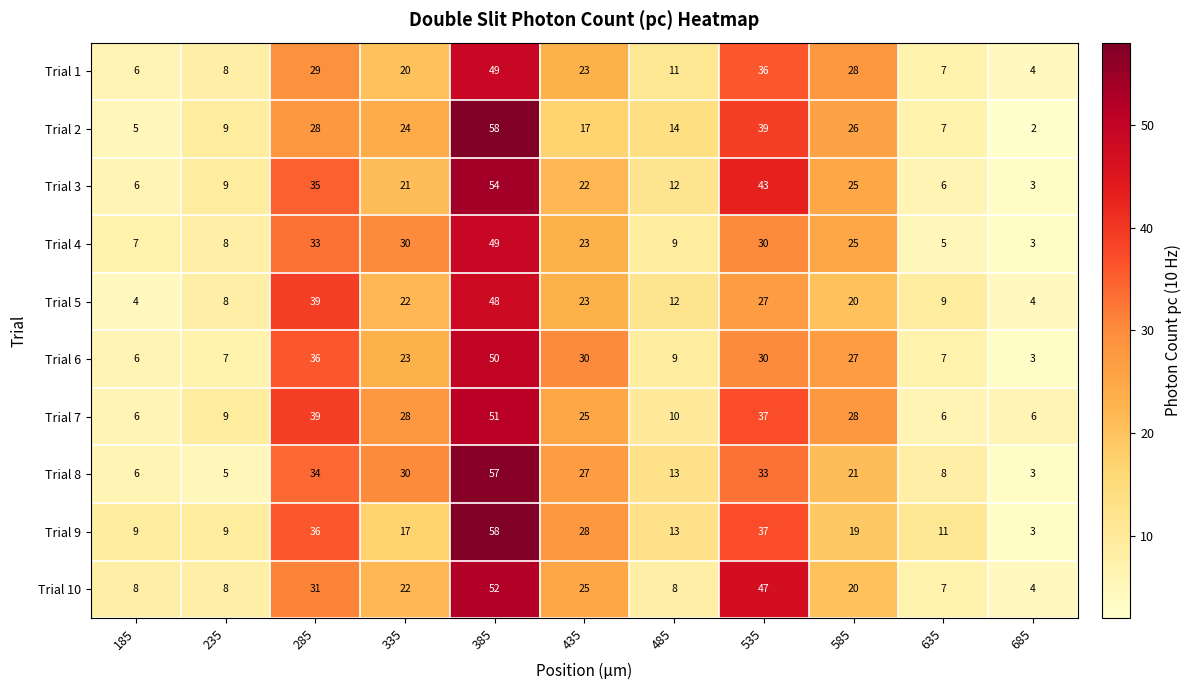

Where does the Trial 10 series first go above 20?

285